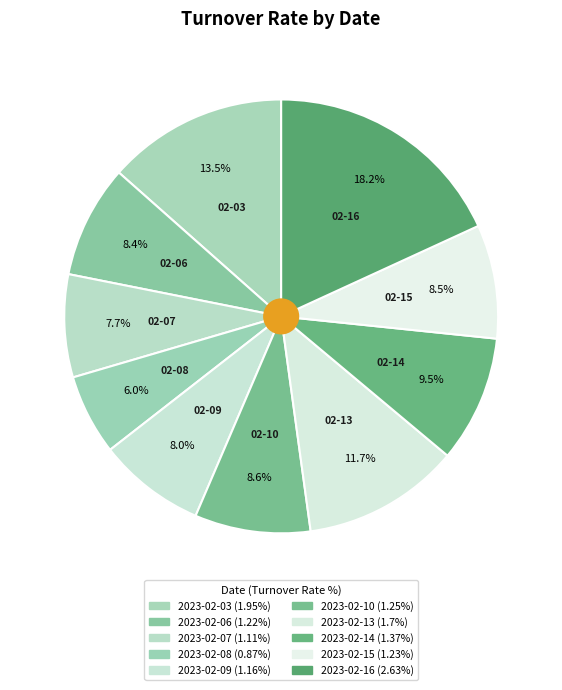

How many slices are in this pie chart?

10